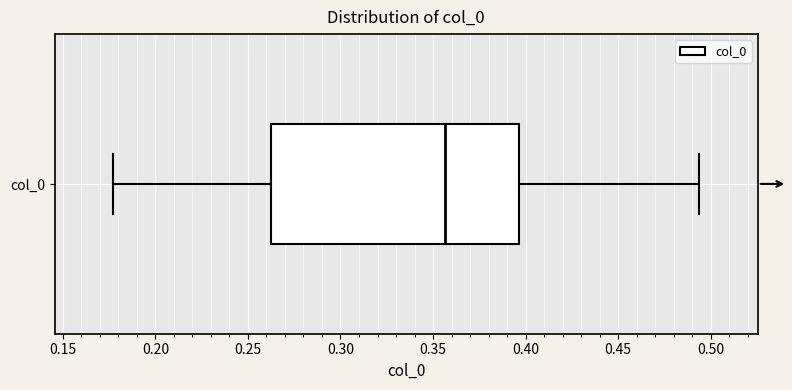

Read this box plot against the x-axis: the position of the median line, the range covered by the box, and the ends of both whiskers. The values are not printed on the chart, so give them approximately, as read against the axis.

median 0.355, box 0.260 to 0.395, whiskers 0.175 to 0.495